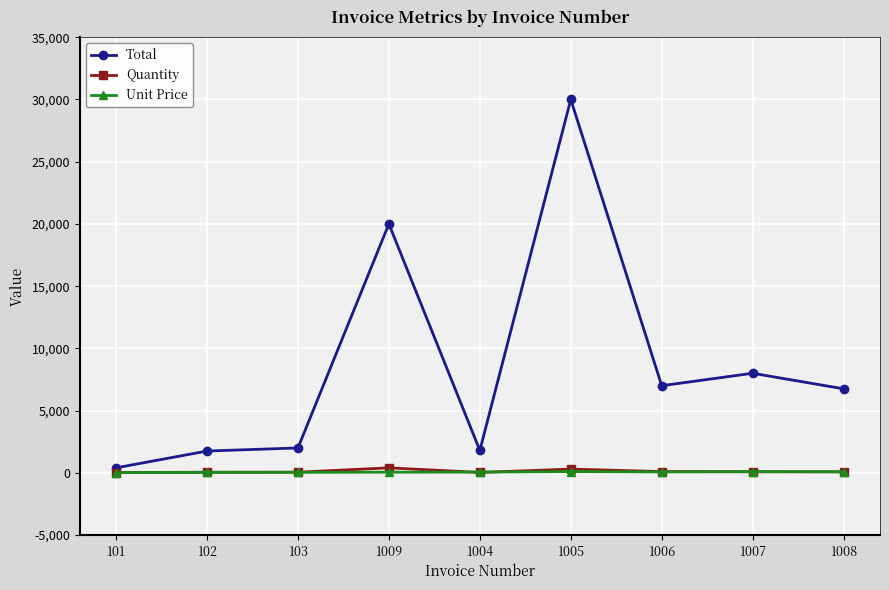

What is the greatest value displayed?

30000